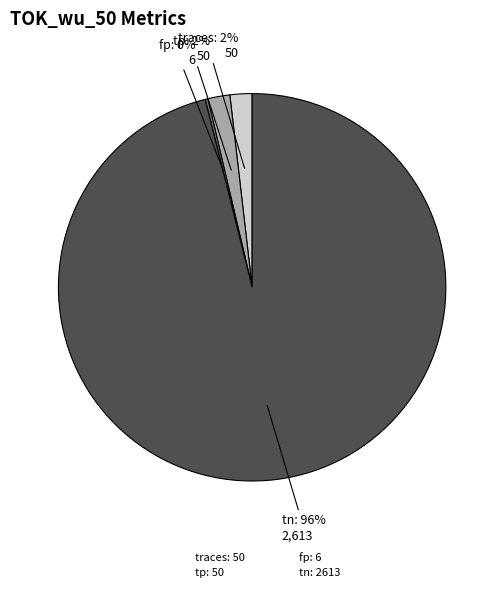

To the nearest percent, what is the difference between the largest and smallest slice percentages?

96%